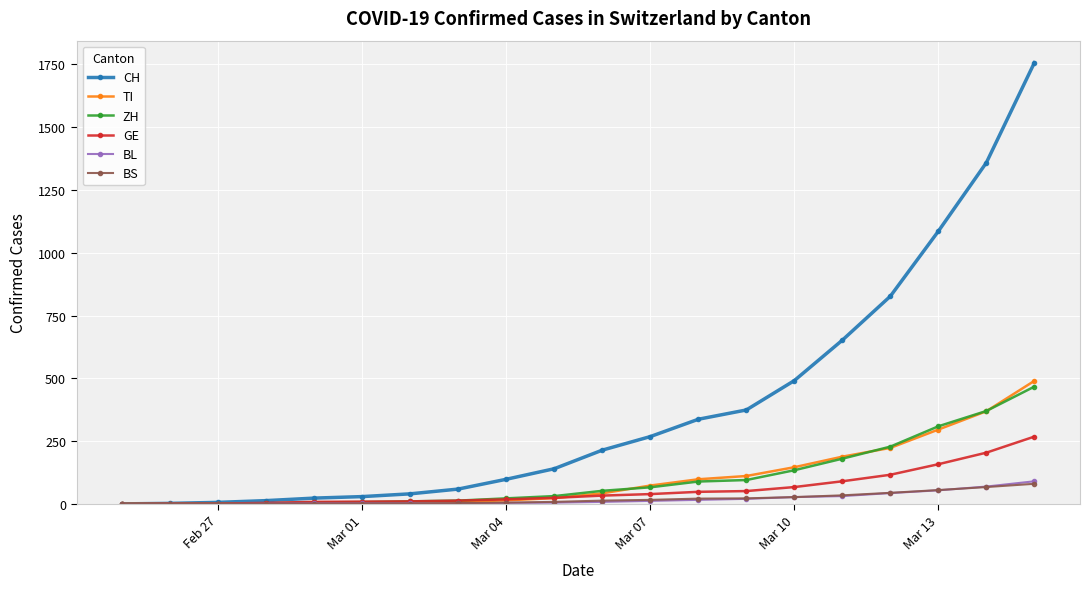

What is the difference between the second highest and minimum values in the GE series?

204